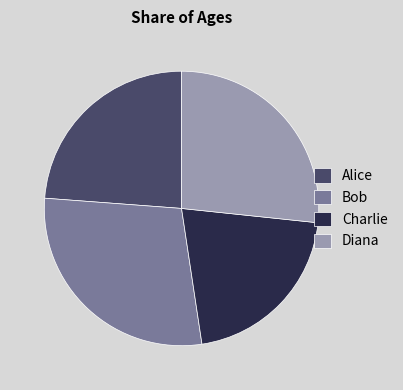

Count the number of slices in the pie.

4